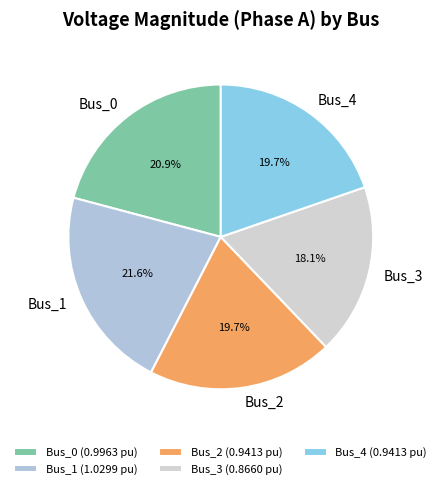

To the nearest percent, what is the average slice percentage?

20%